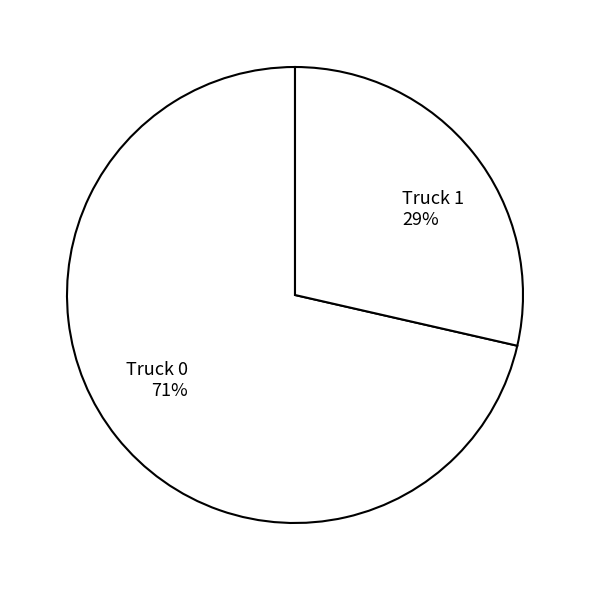

To the nearest percent, what is the average slice percentage?

50%